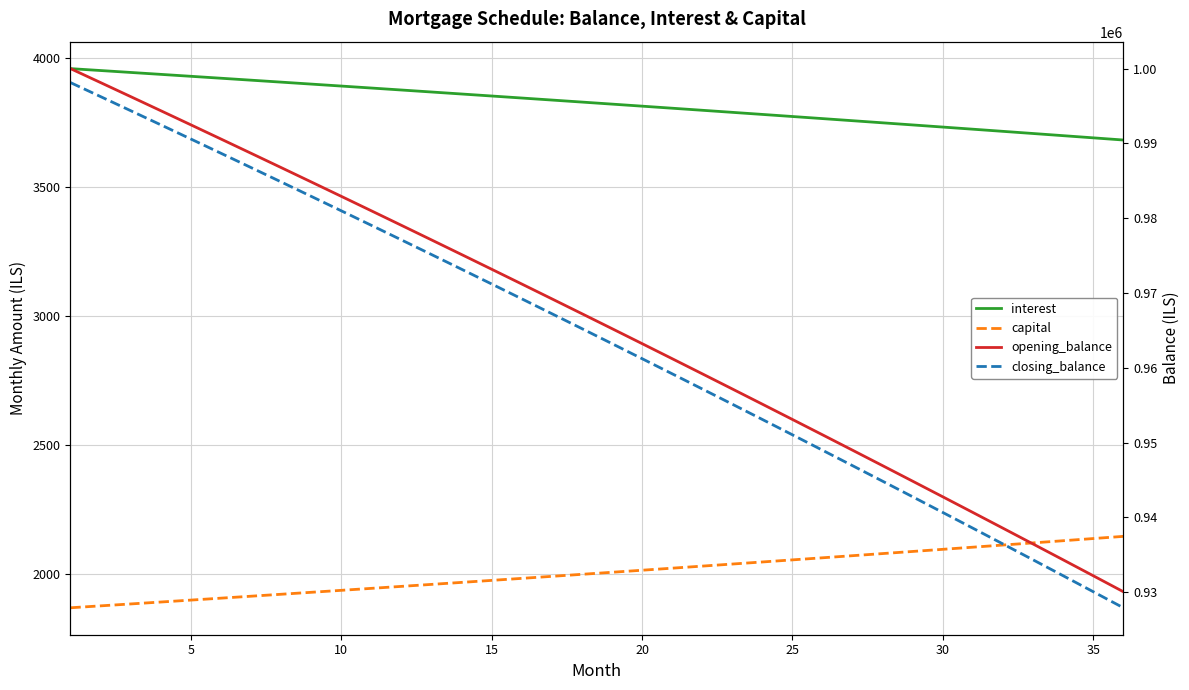

How many categories are shown in the chart?

36